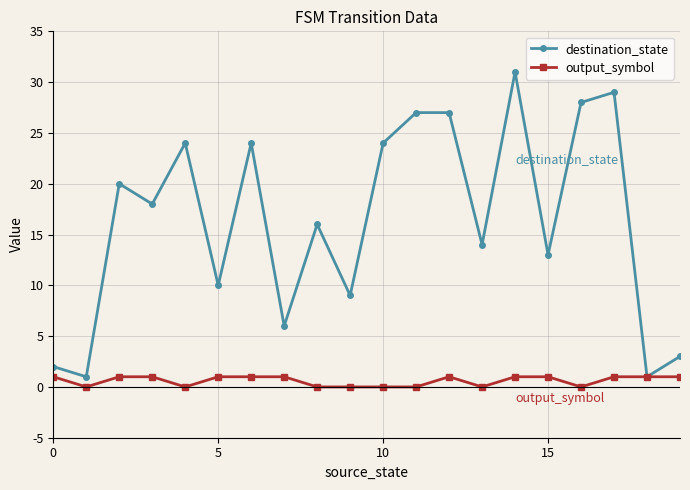

Which series has the largest total across all categories?

destination_state